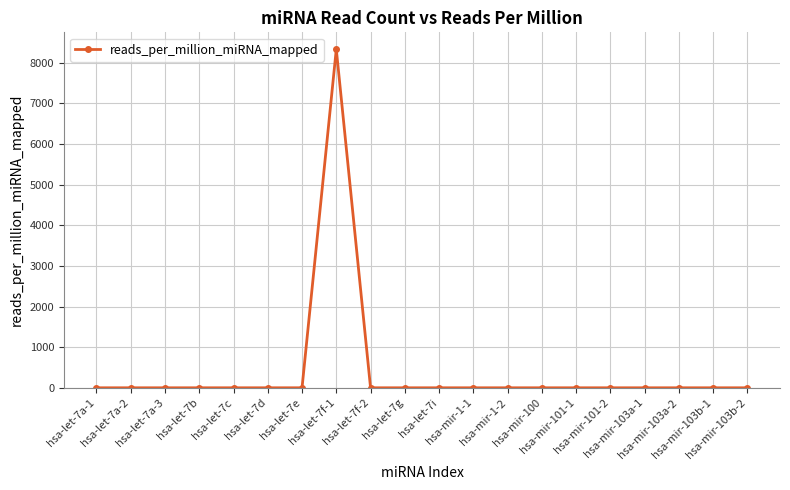

What is the difference between the maximum and minimum values?

8333.3